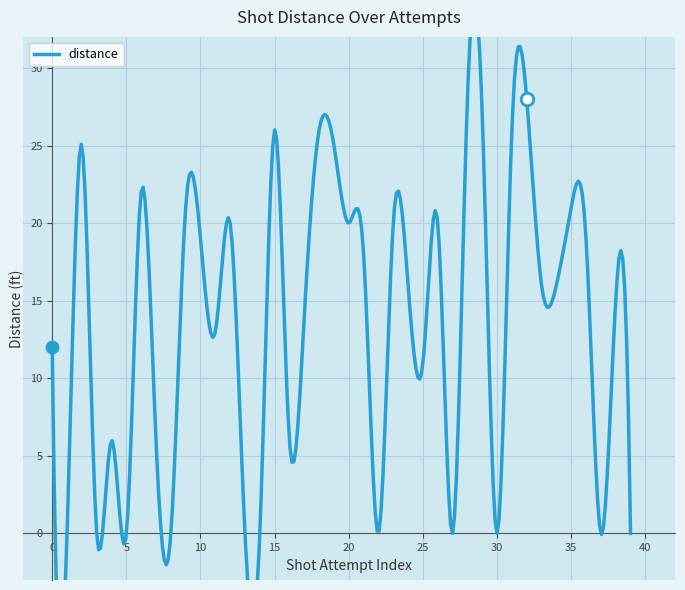

Reading right to left, extract all data points from this chart.

39=0	38=15	37=0	36=19	35=21	34=16	33=16	32=28	31=26	30=0	29=27	28=28	27=0	26=20	25=11	24=16	23=20	22=0	21=18	20=20	19=25	18=26	17=14	16=6	15=26	14=0	13=0	12=20	11=13	10=19	9=21	8=0	7=6	6=22	5=0	4=6	3=0	2=25	1=0	0=12